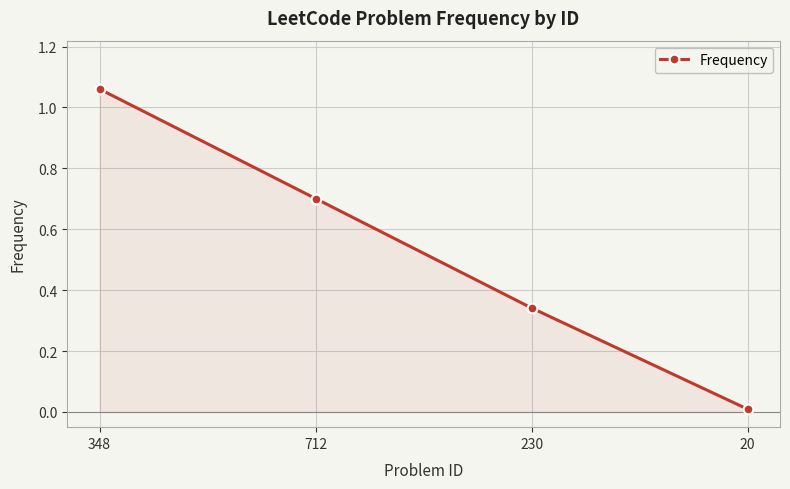

True or false: the data shows 1.2 at 712.

False